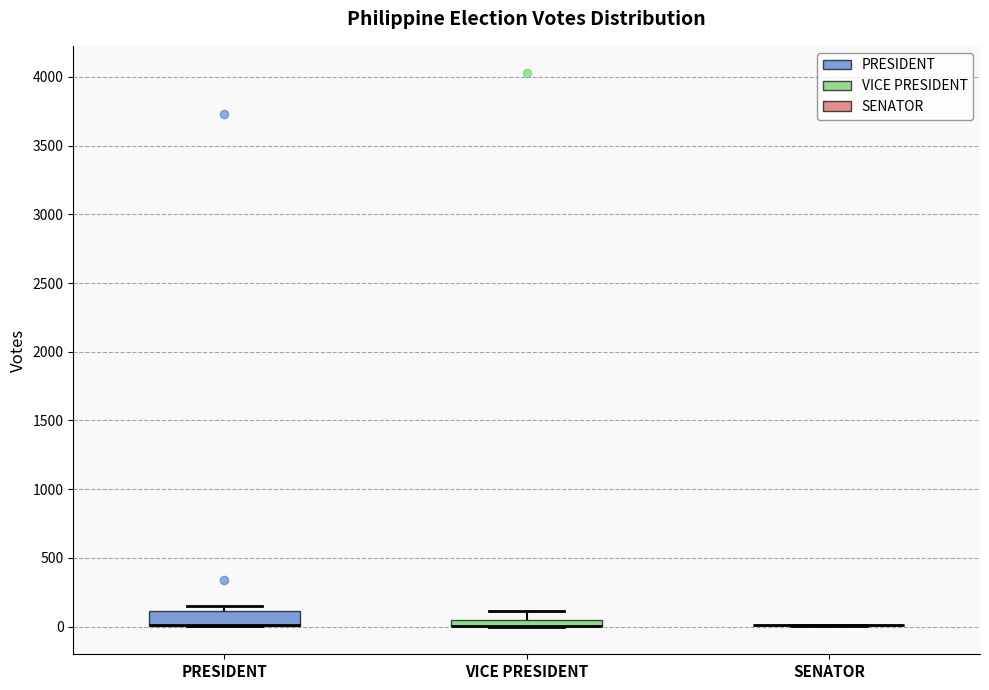

Which box is the tallest, from its lower edge to its upper edge?

PRESIDENT